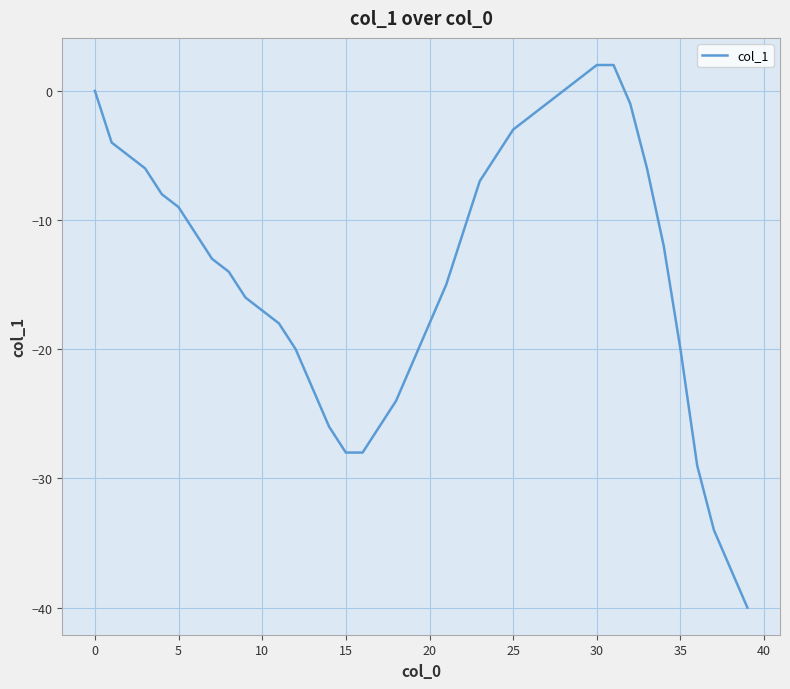

What is the difference between the maximum and minimum values?

42